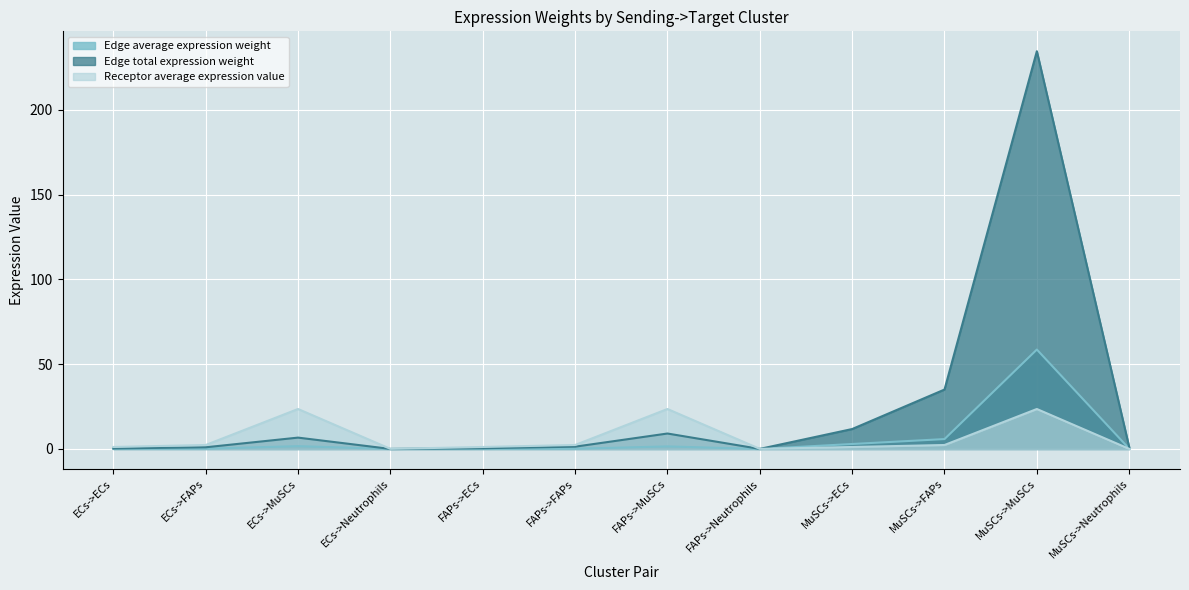

At which category does Edge total expression weight reach its first local valley?

ECs->Neutrophils